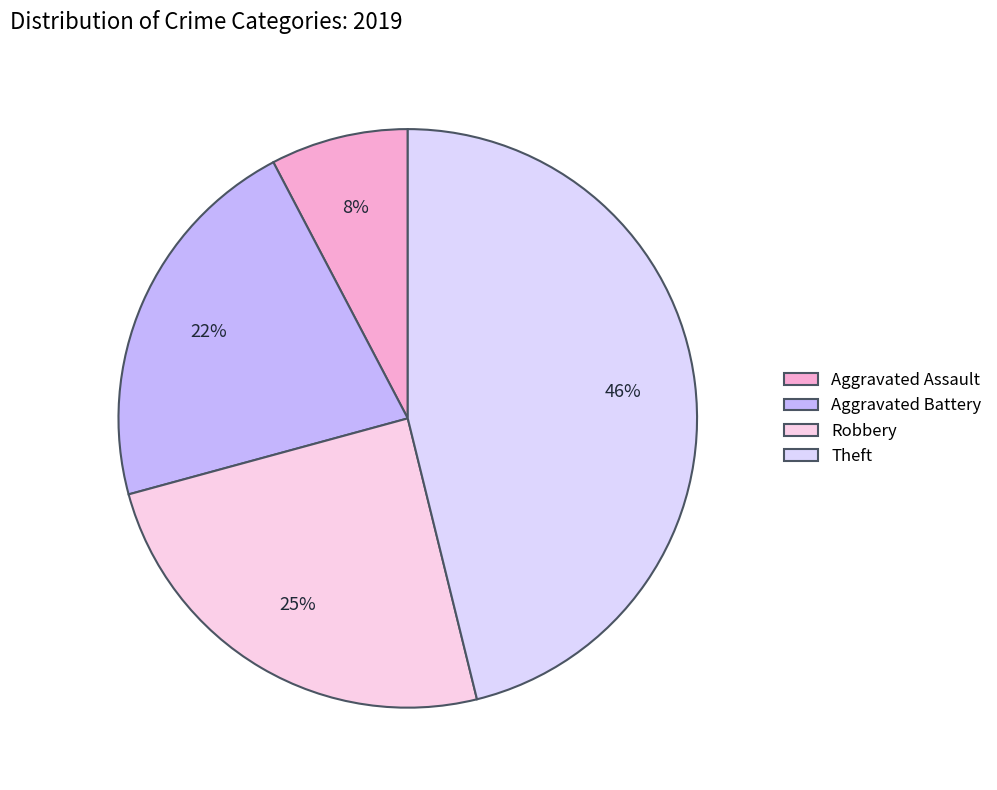

Approximately how many times larger is the value at Aggravated Assault compared to Theft?

0.2